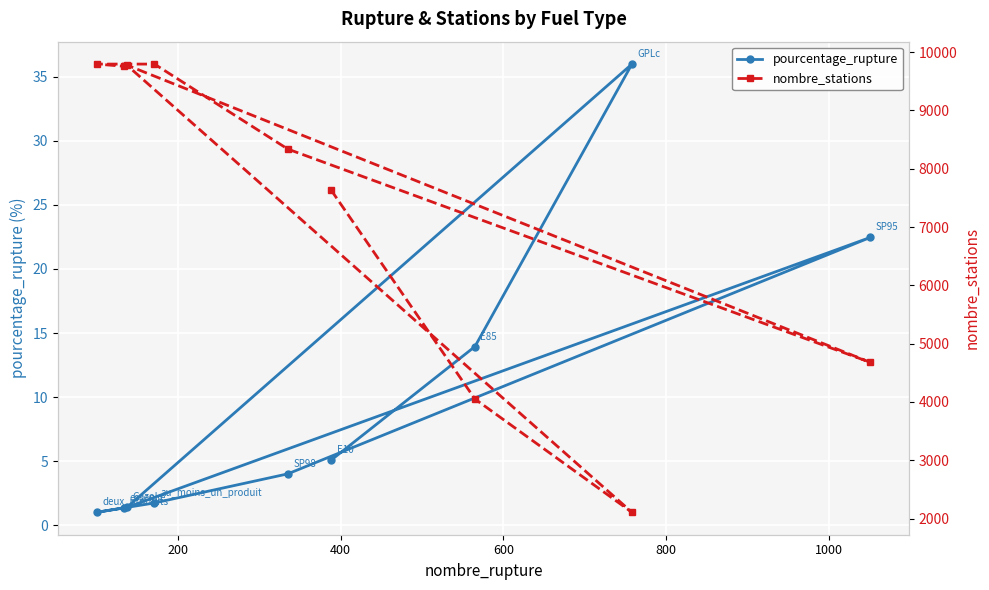

True or false: pourcentage_rupture and nombre_stations intersect in this chart.

False